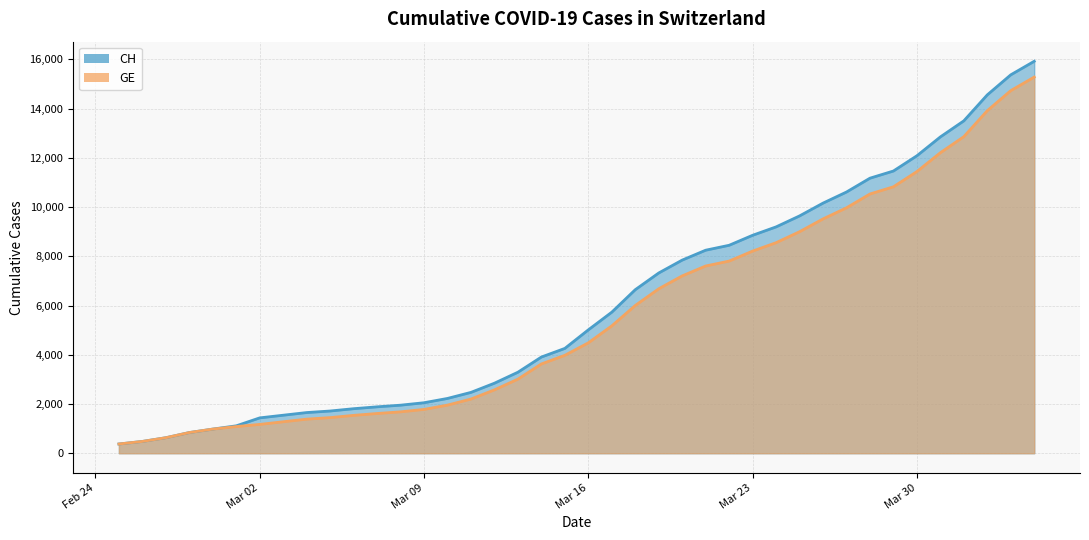

What is the difference between the highest and lowest values at 2020-03-08?

271